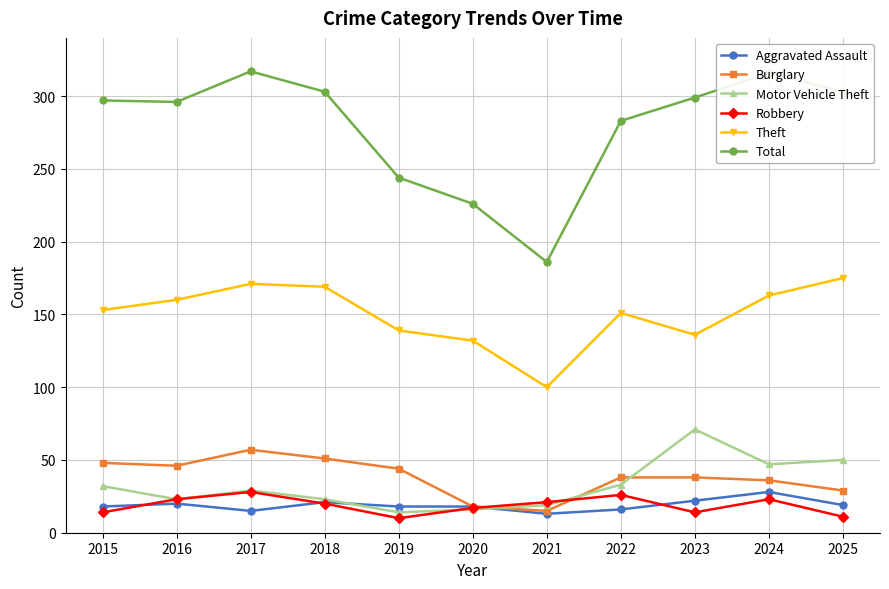

At which category does Total reach its first local peak?

2017